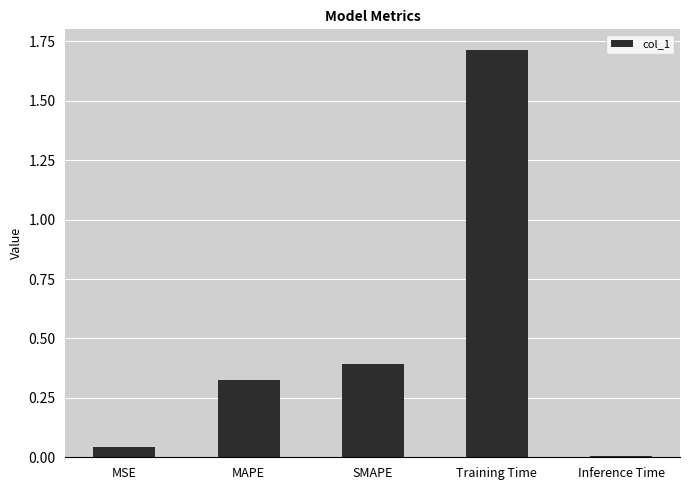

What value does the data have at Training Time?

1.7